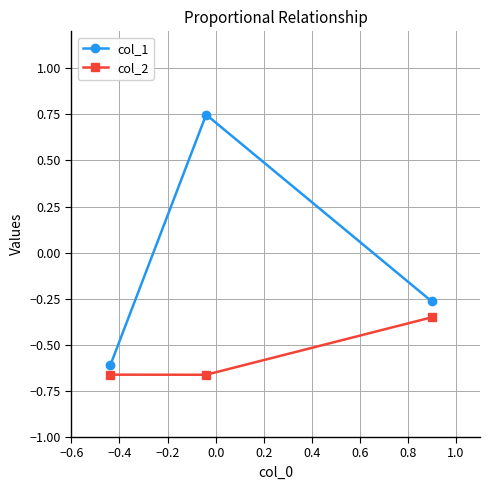

Which series has the largest range (max minus min)?

col_1